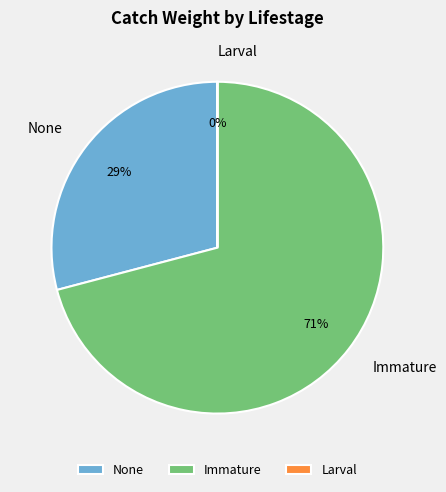

To the nearest percent, what is the average slice percentage?

33%